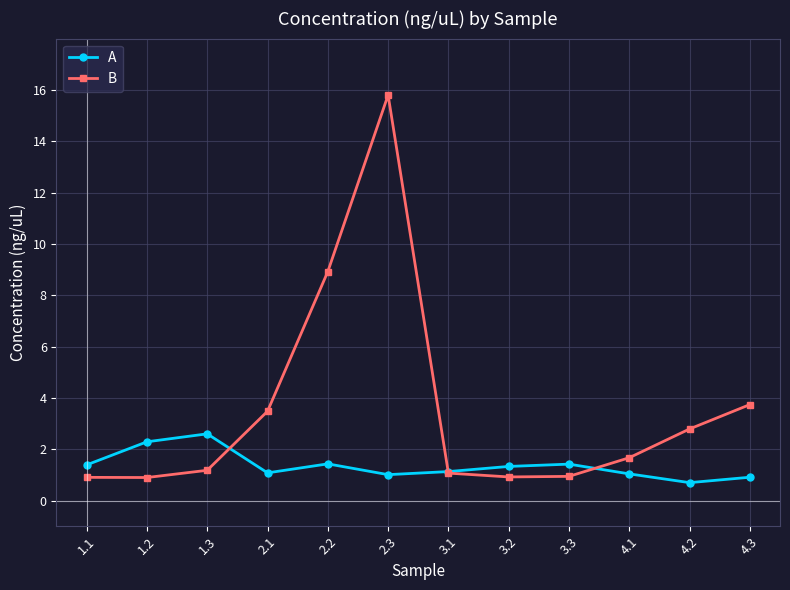

How many lines are shown in the chart?

2